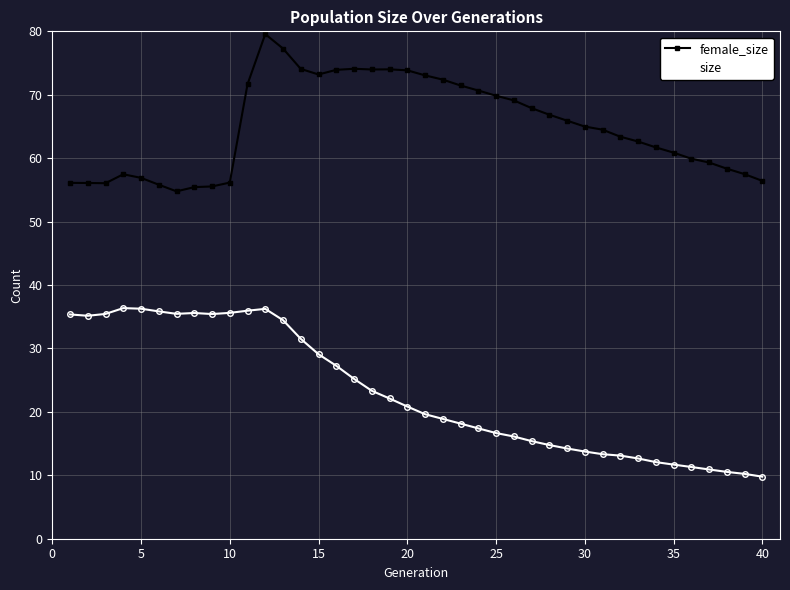

List the series in order of their peak value, lowest first.

size, female_size